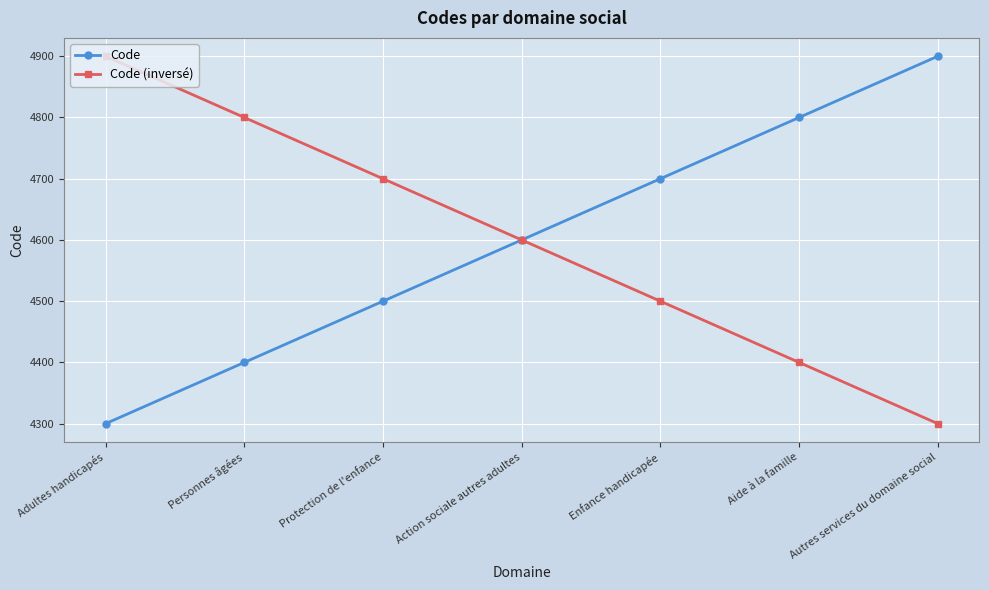

Reading left to right, transcribe all the data shown in this chart.

Code: 4300	4400	4500	4600	4700	4800	4900
Code (inversé): 4900	4800	4700	4600	4500	4400	4300